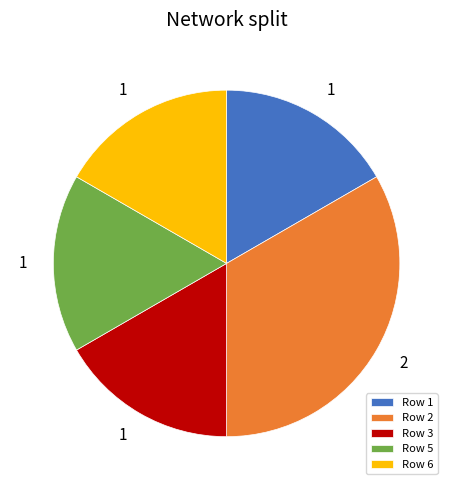

Count the number of slices in the pie.

5